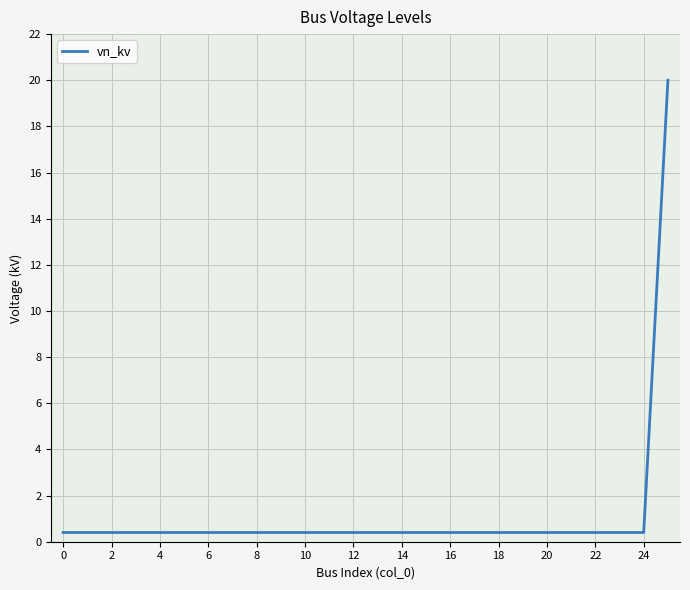

What is the greatest value displayed?

20.0